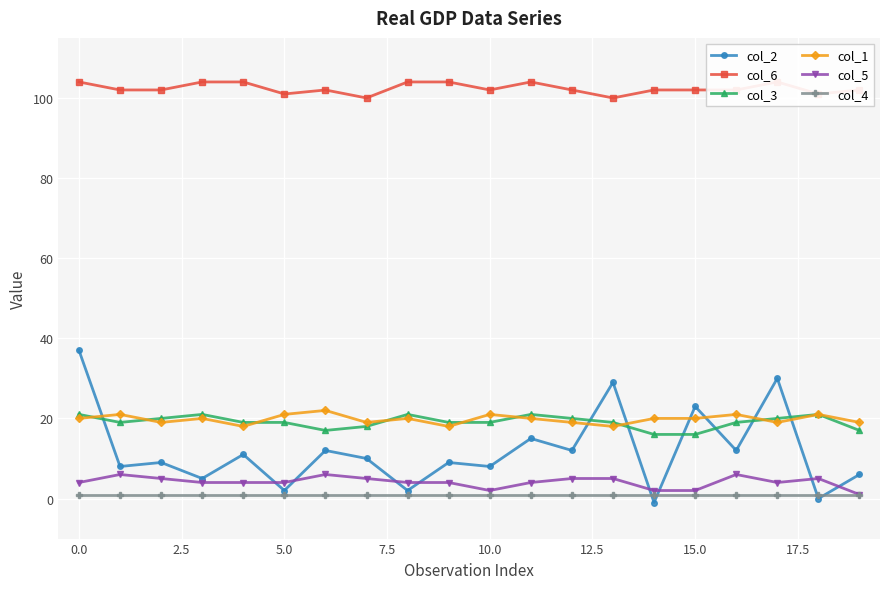

What is the difference between the maximum and minimum values in the col_3 series?

5